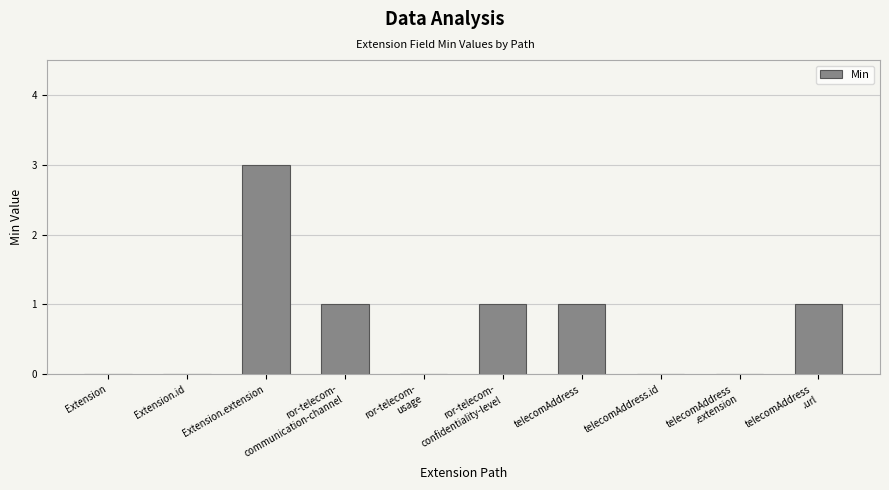

Between telecomAddress.id and ror-telecom-
communication-channel, which is larger?

ror-telecom-
communication-channel